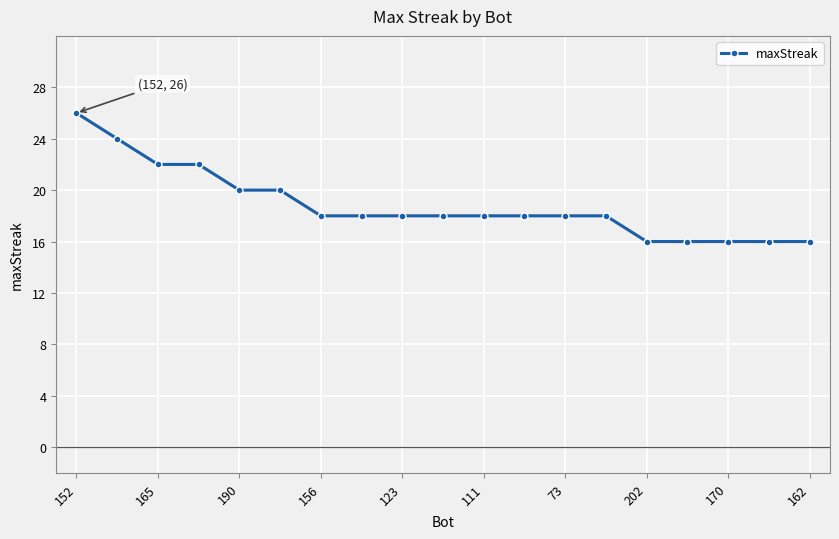

What is the value of the 18th point from the left?

16